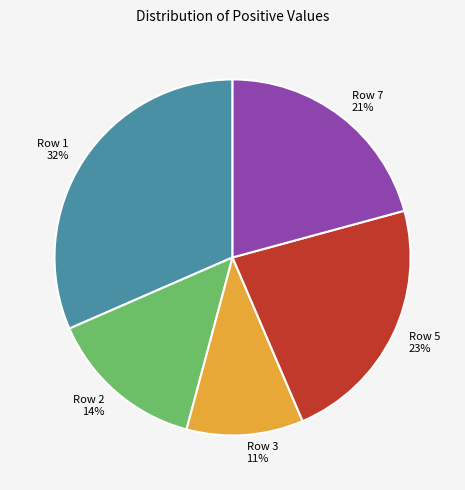

To the nearest percent, what is the average slice percentage?

20%